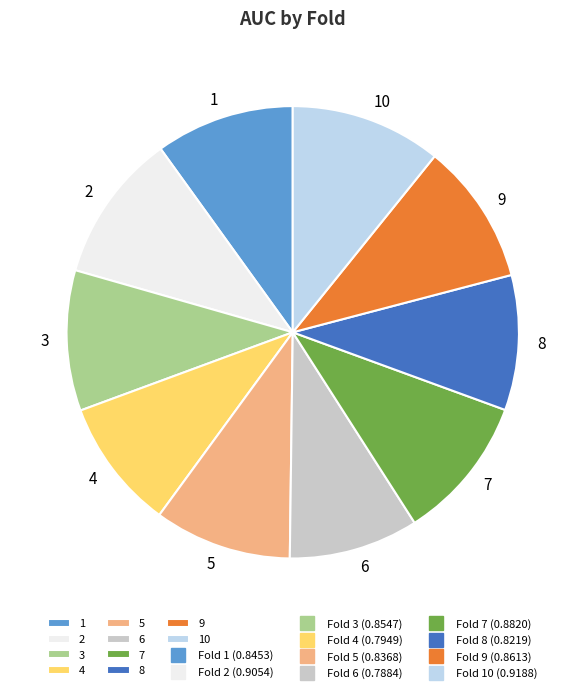

Combined, do 8 and 4 account for over 50%?

No